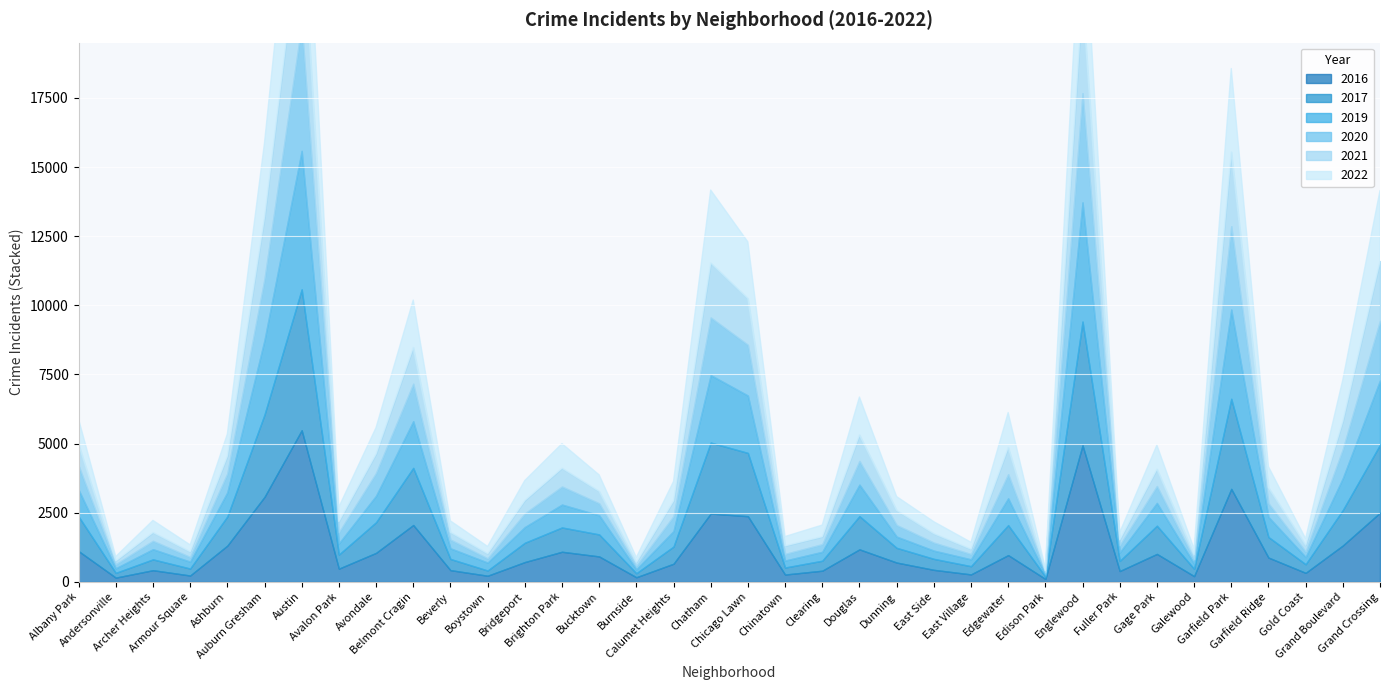

What are all the series names shown in the legend?

2017, 2019, 2021, 2020, 2022, 2016